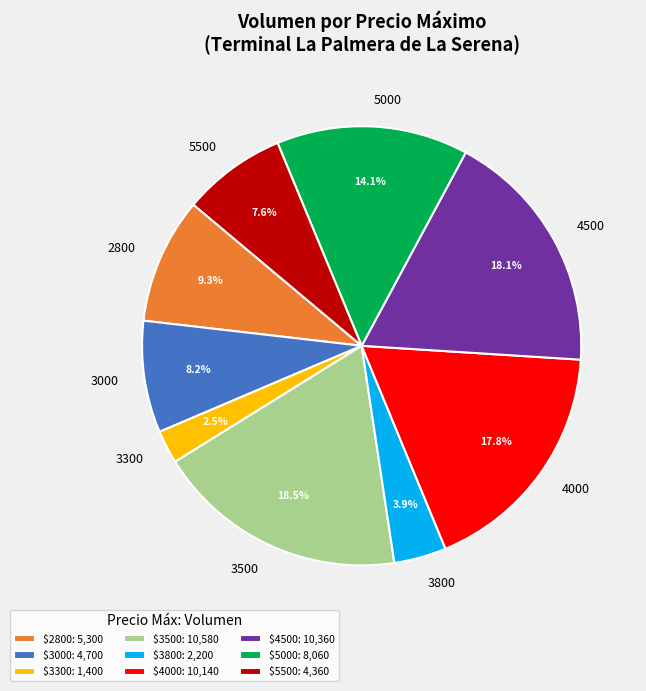

Is the sum of 3500 and 3000 greater than half?

No